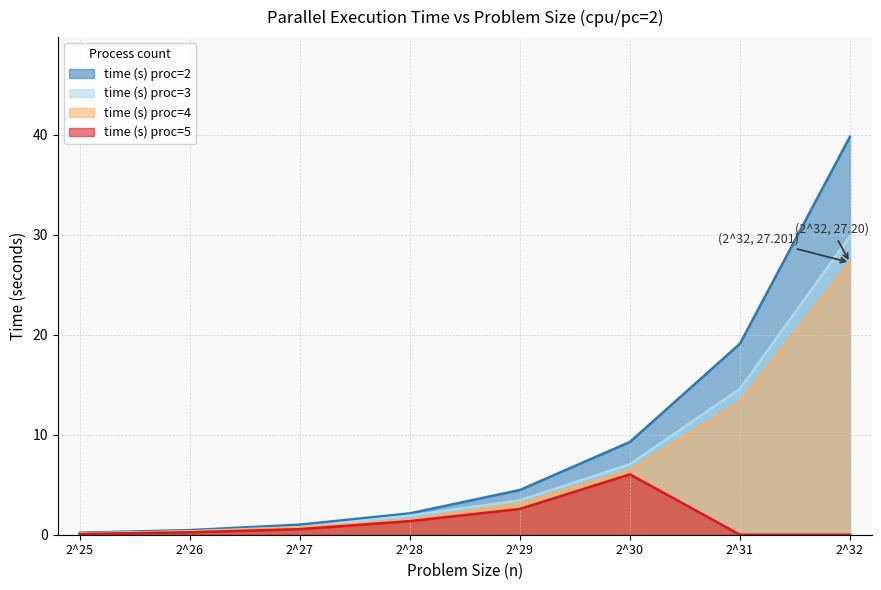

True or false: time (s) proc=2 and time (s) proc=3 intersect in this chart.

False